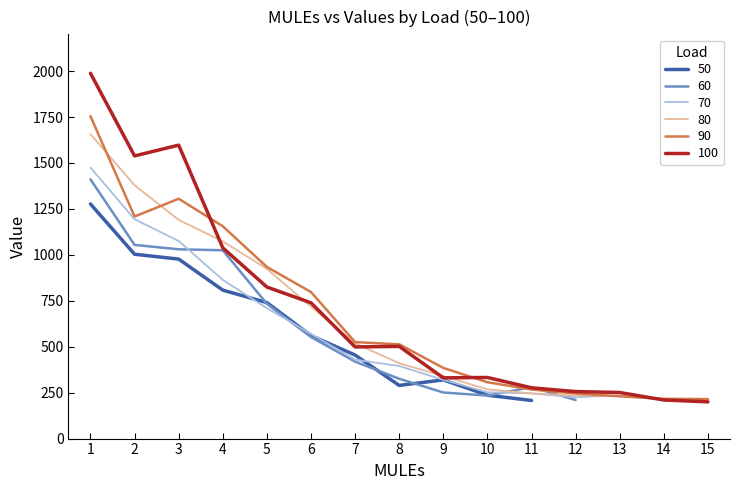

The value of 100 at 7 is 498.8. True or false?

True